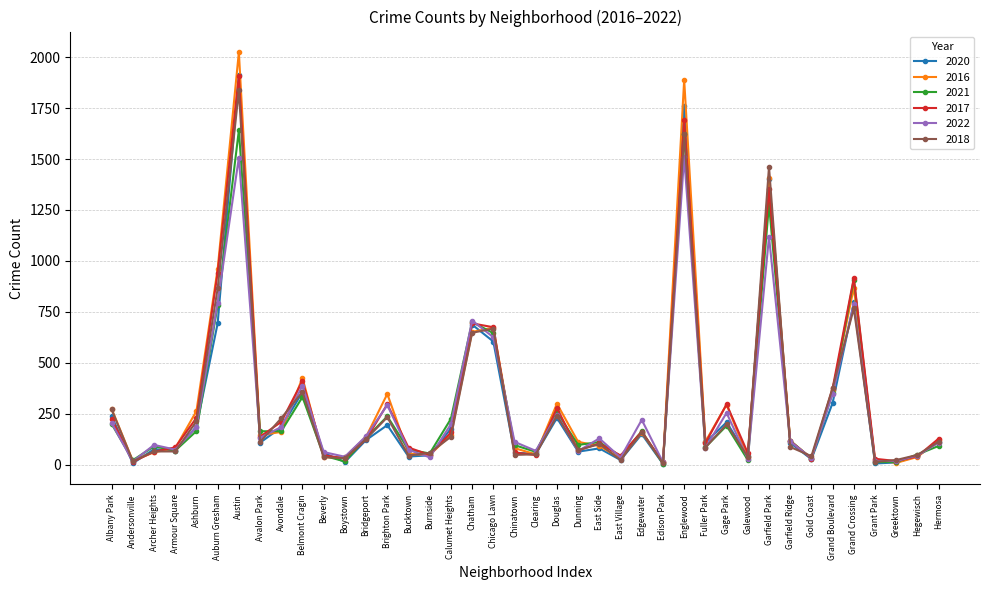

Which series has the largest range (max minus min)?

2016